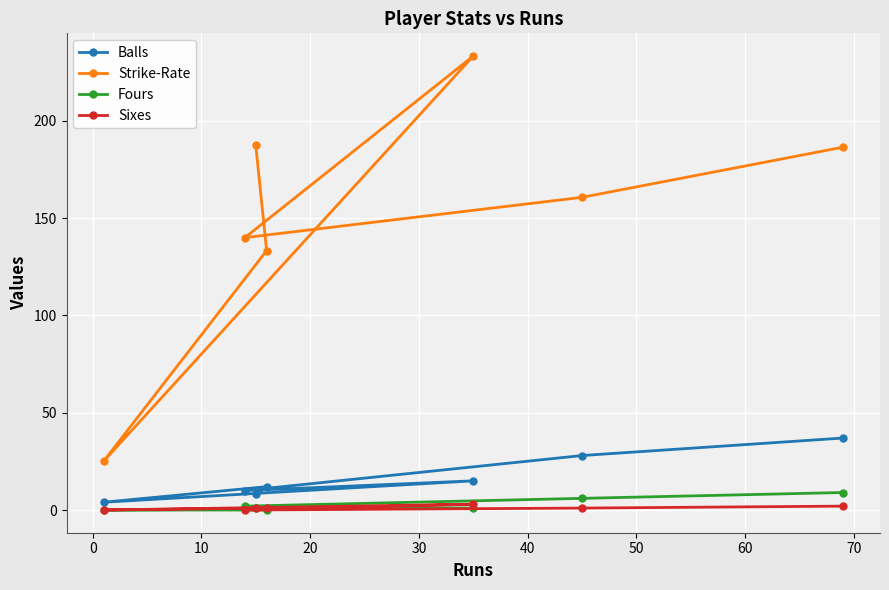

Reading left to right, transcribe all the data shown in this chart.

Balls: 37.0	28.0	10.0	15.0	4.0	12.0	8.0
Strike-Rate: 186.5	160.7	140.0	233.3	25.0	133.3	187.5
Fours: 9.0	6.0	2.0	1.0	0.0	0.0	1.0
Sixes: 2.0	1.0	0.0	3.0	0.0	1.0	1.0